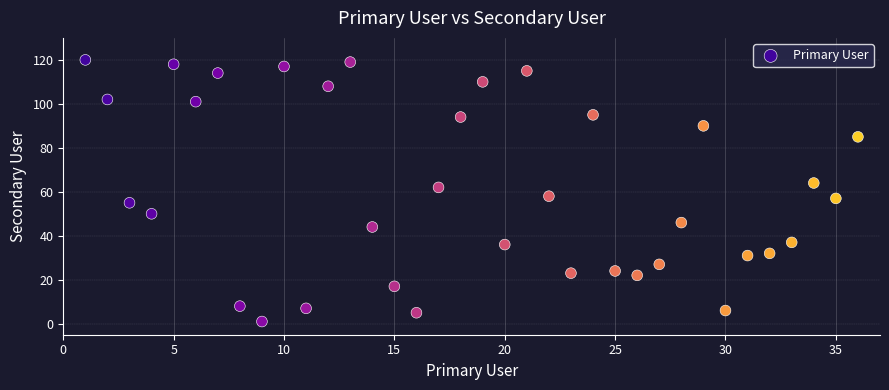

What is the range of Y values (max minus min)?

119